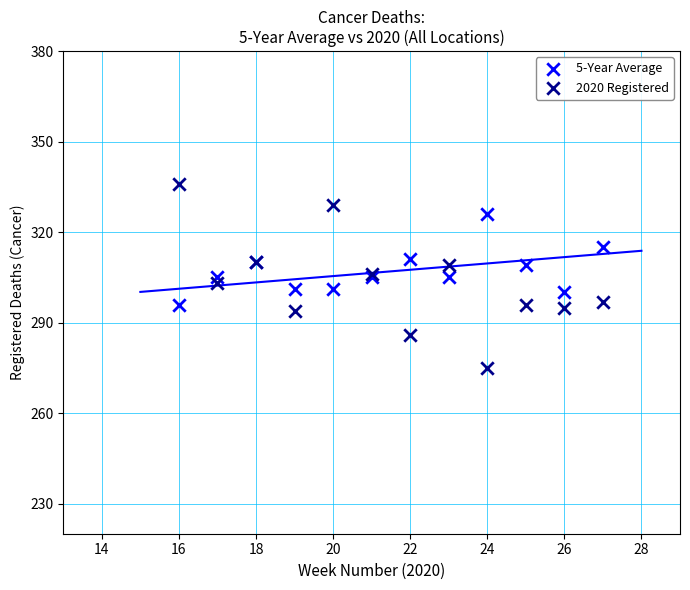

Which series reaches the minimum Y coordinate?

2020 Registered